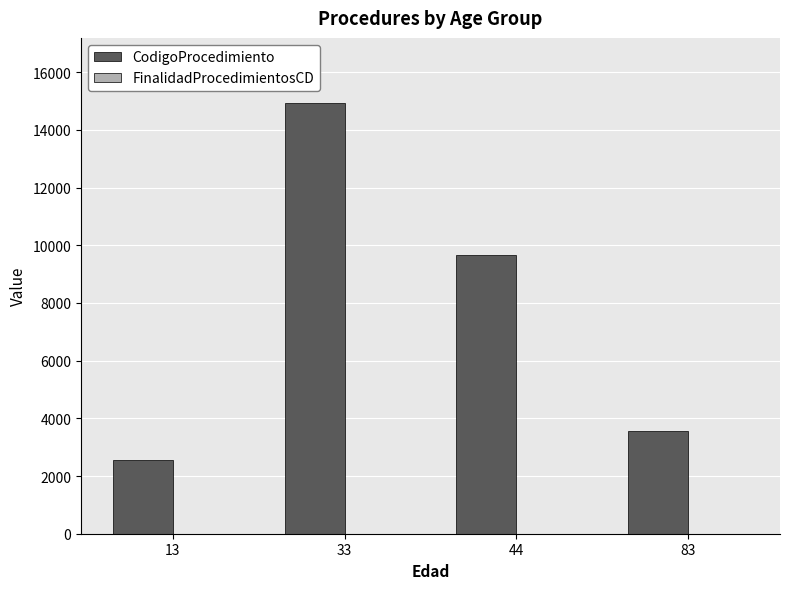

What is the sum of all CodigoProcedimiento values?

30704